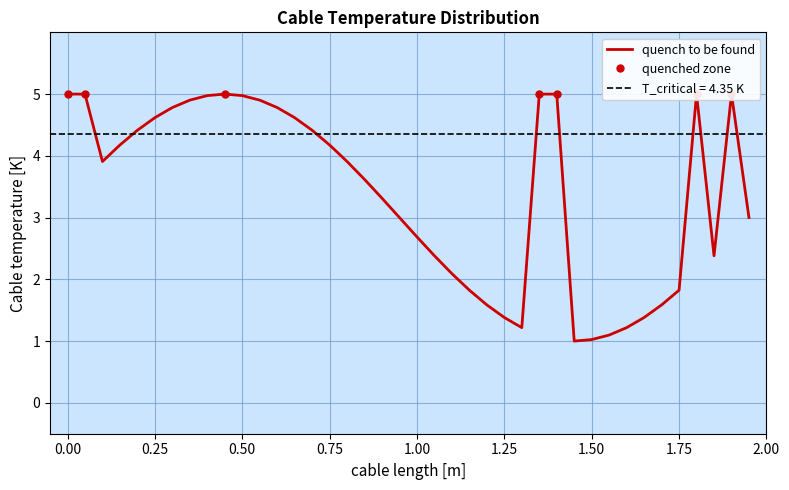

True or false: the data shows 4.2 at 4.

True